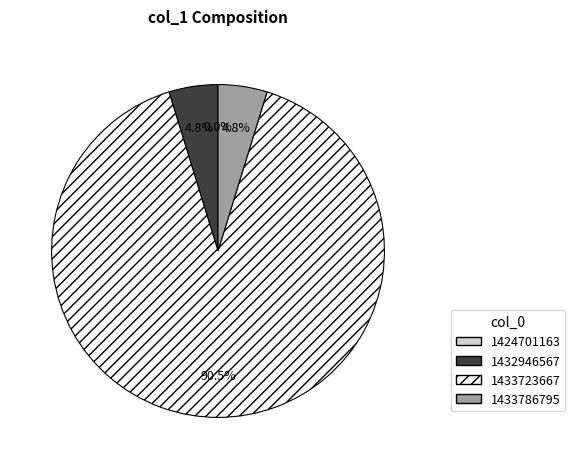

What percentage is the 1432946567 slice, to the nearest percent?

5%